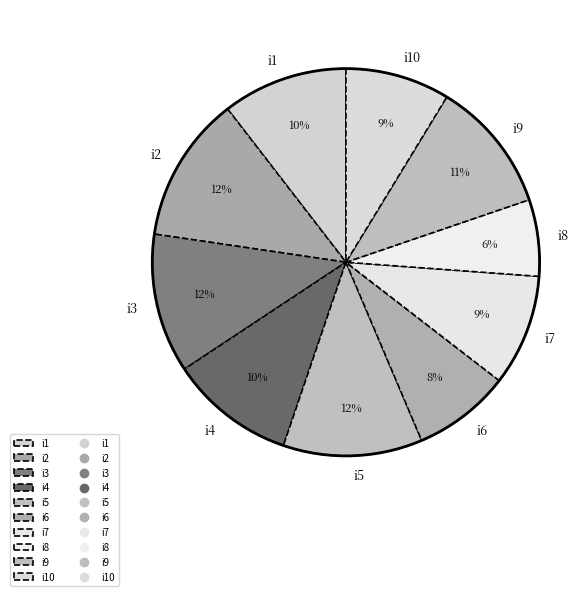

Count the number of slices in the pie.

10